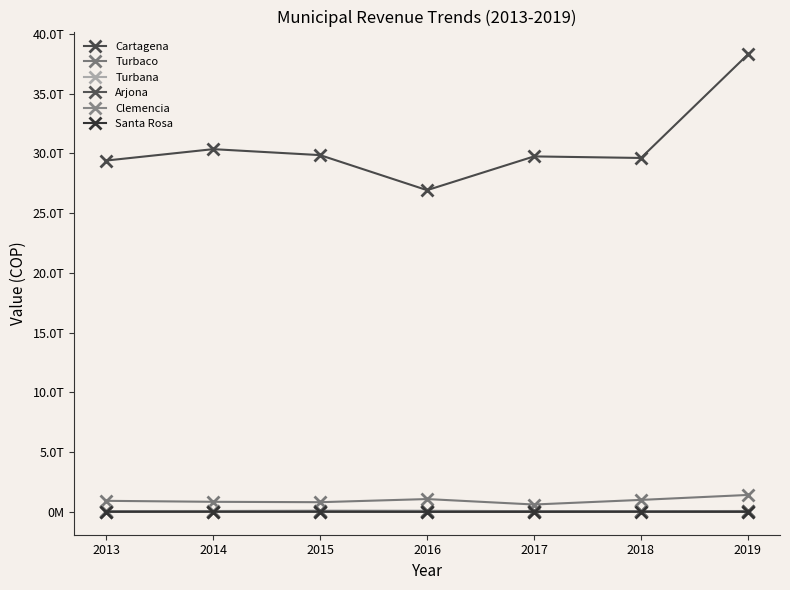

What is the sum of the Clemencia values at 2019 and 2013?

78836408216.7